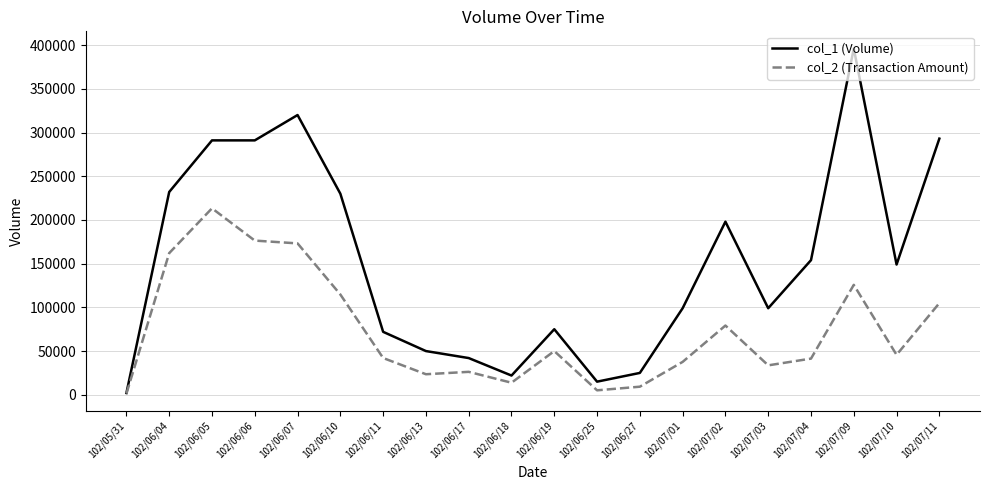

Is the value of col_2 (Transaction Amount) at 102/06/19 greater than the value of col_1 (Volume) at 102/06/10?

No